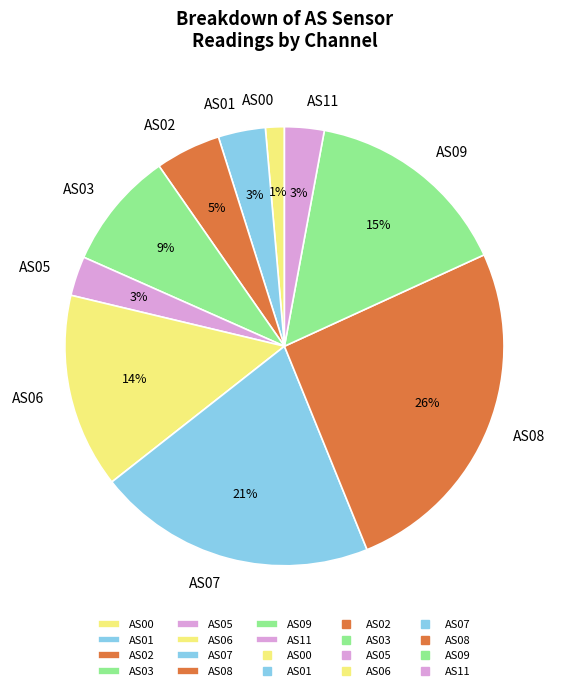

Which category has the biggest portion of the pie?

AS08